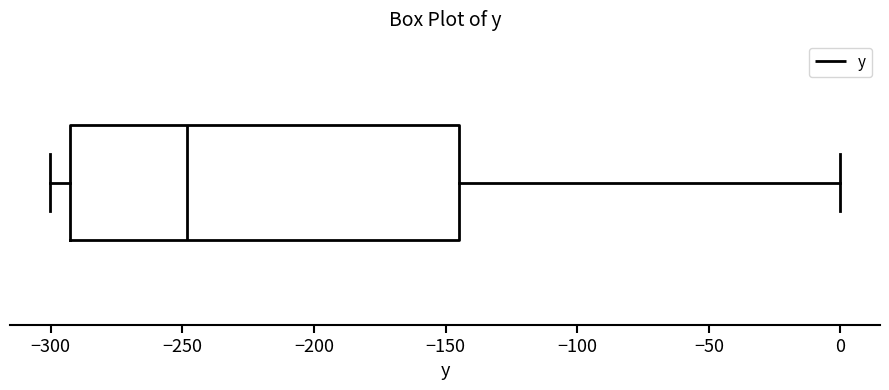

Read this box plot against the x-axis: the position of the median line, the range covered by the box, and the ends of both whiskers. The values are not printed on the chart, so give them approximately, as read against the axis.

median -250, box -295 to -145, whiskers -300 to 0